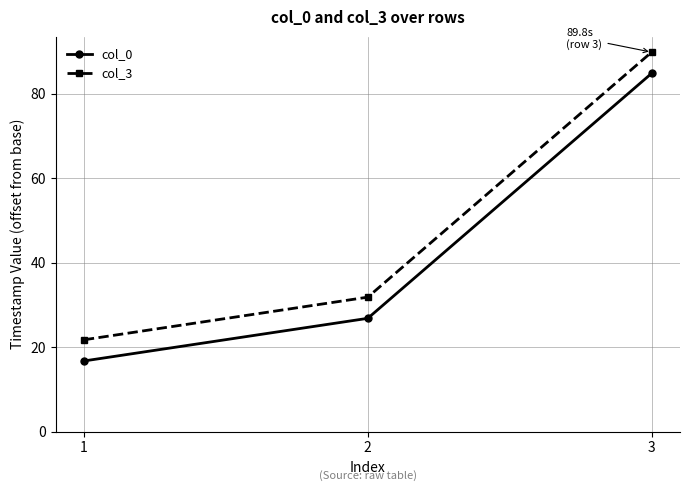

What is the spread (max minus min) of values at 1?

5.0